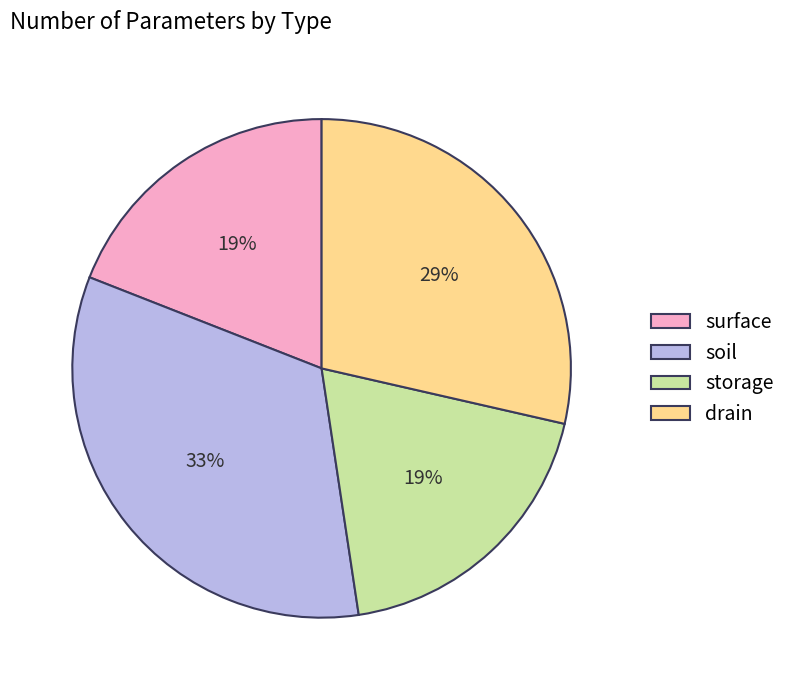

Does surface represent more than half of the total?

No